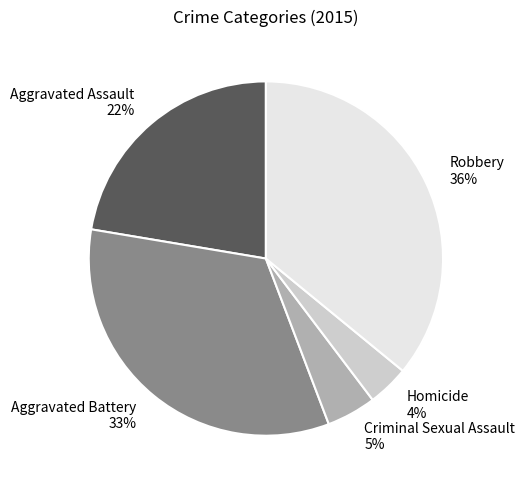

Which category has the biggest portion of the pie?

Robbery